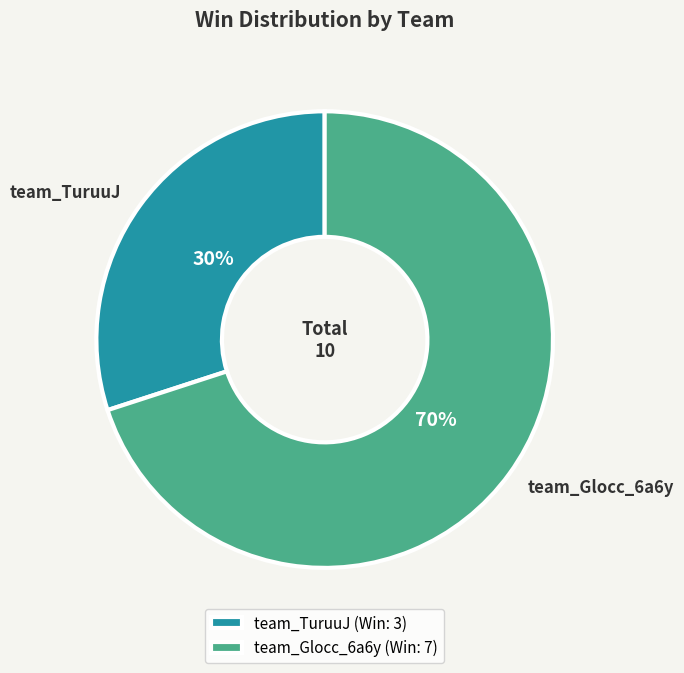

Is there a majority slice in this chart?

Yes